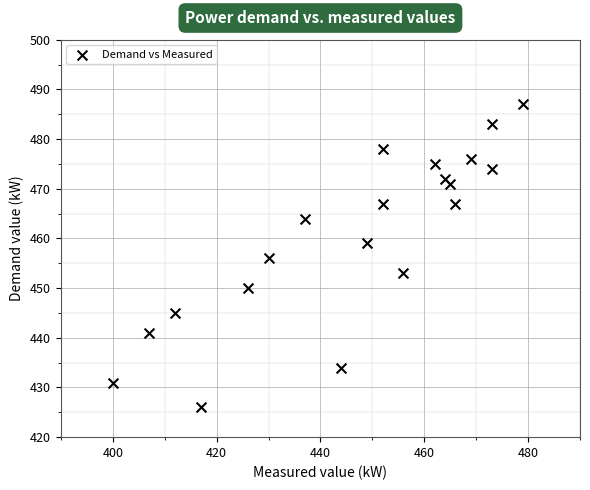

What is the range of Y values (max minus min)?

61